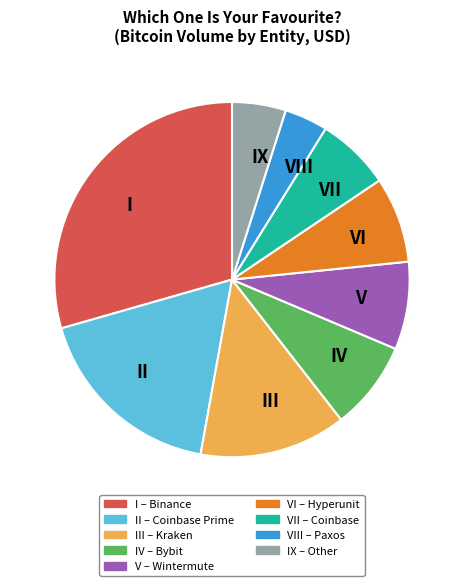

True or false: VII accounts for 7% of the total.

True